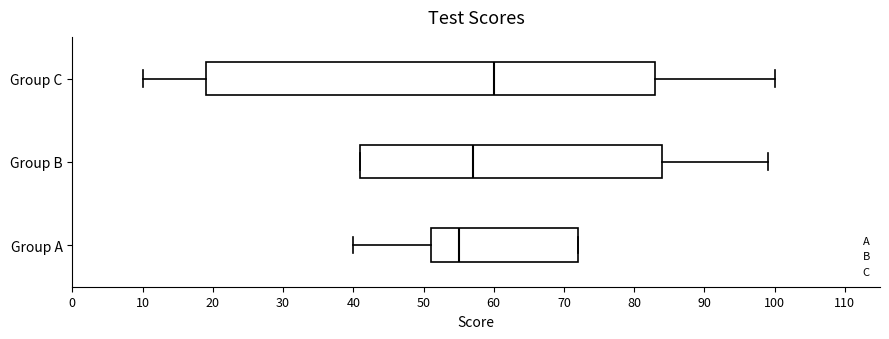

Comparing the boxes themselves (not the whiskers), which one is the widest?

Group C